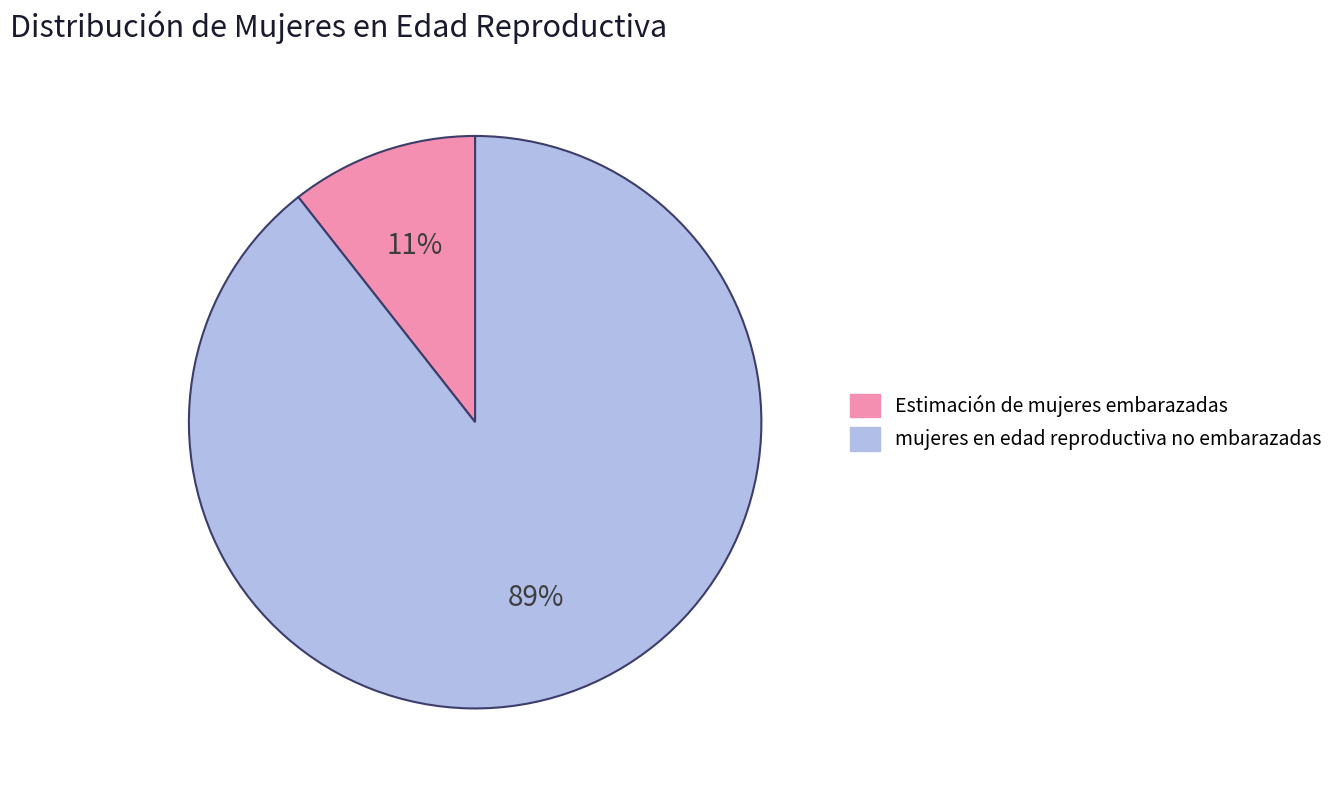

Is there any slice that represents more than half of the pie?

Yes